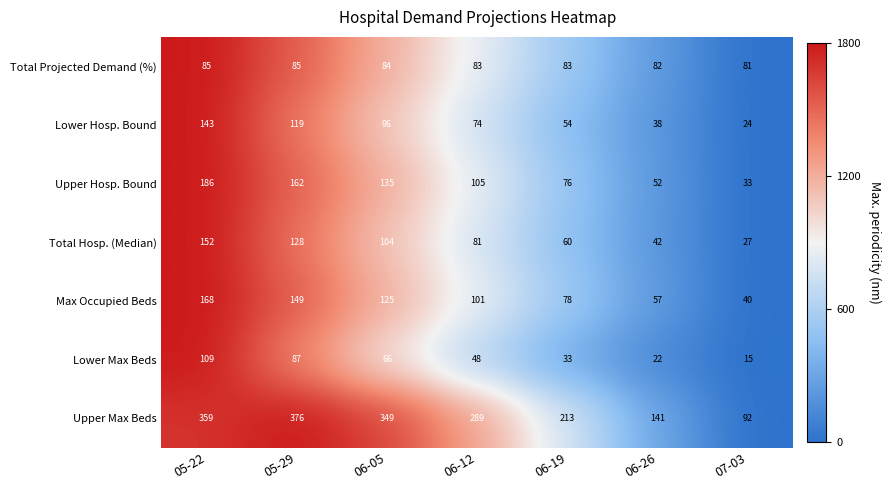

How many values in the Lower Max Beds series are below 48?

3